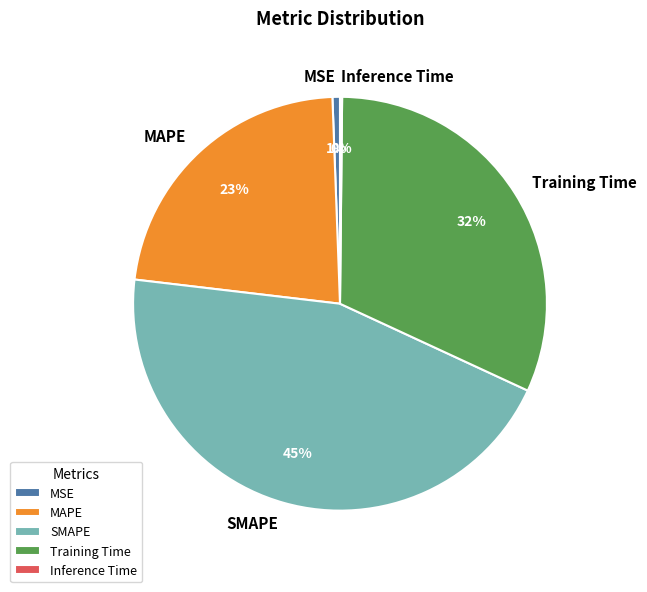

To the nearest percent, what is the average slice percentage?

20%